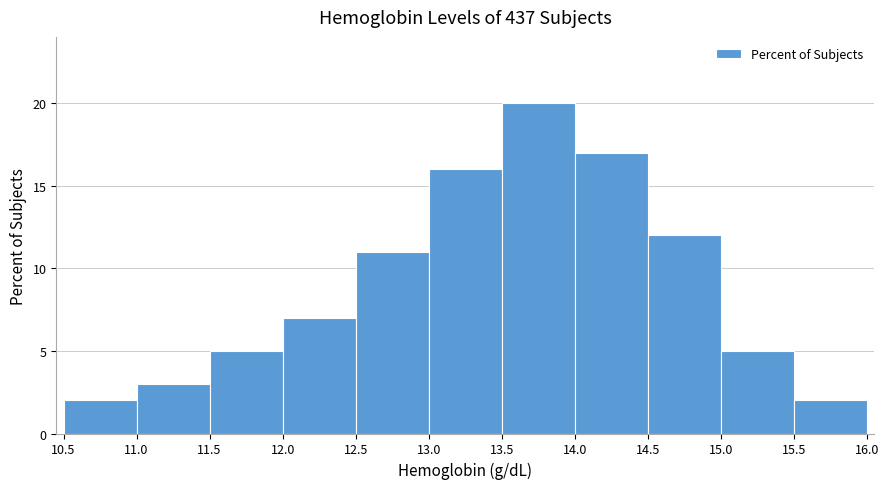

Which range on the x-axis has the tallest bar?

13.5 to 14.0